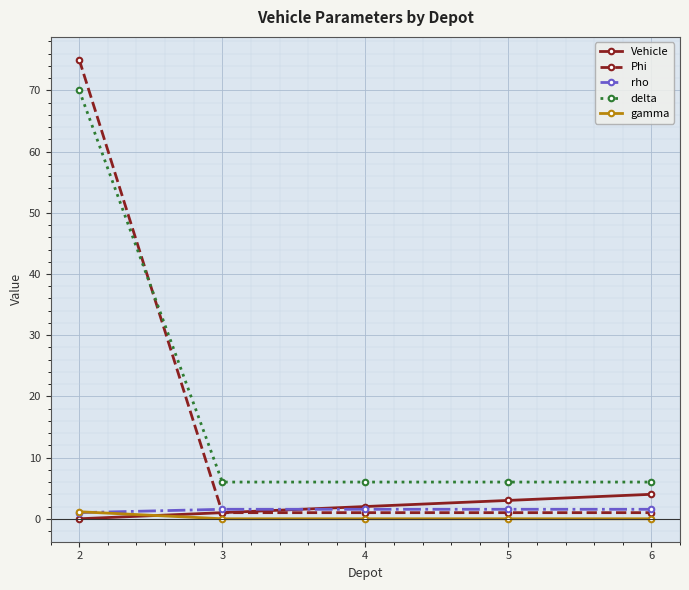

True or false: Phi and delta cross at least once.

True